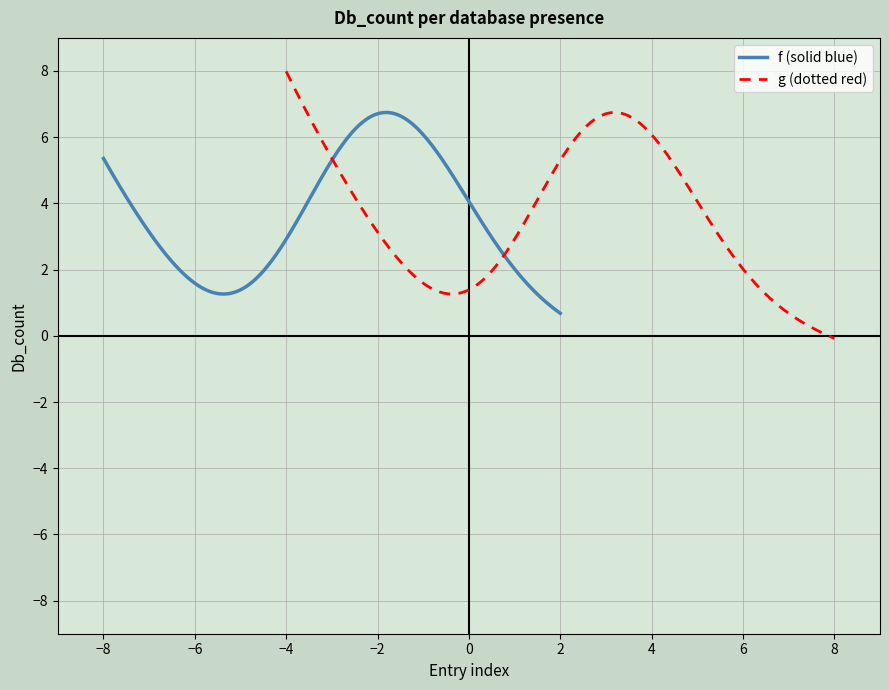

The f (solid blue) series shows 2 at HOVERGENr49_2. True or false?

False